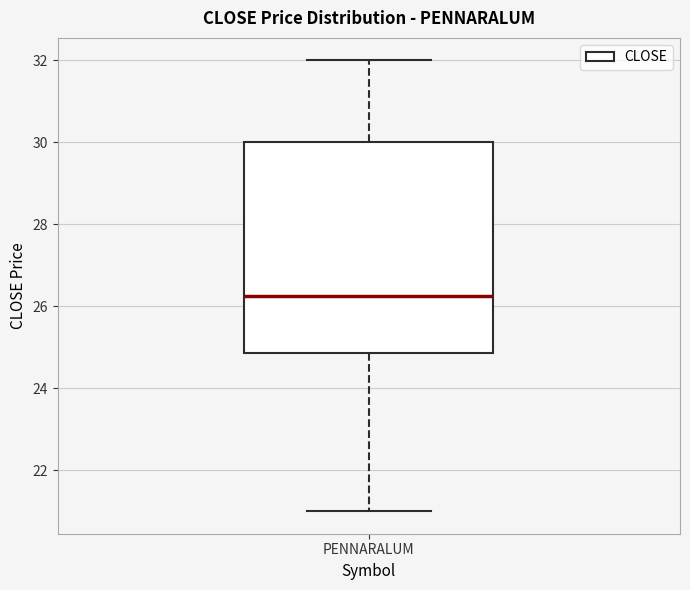

Where is the lower edge of the box for PENNARALUM on the y-axis? The values are not printed on the chart, so give them approximately, as read against the axis.

24.8